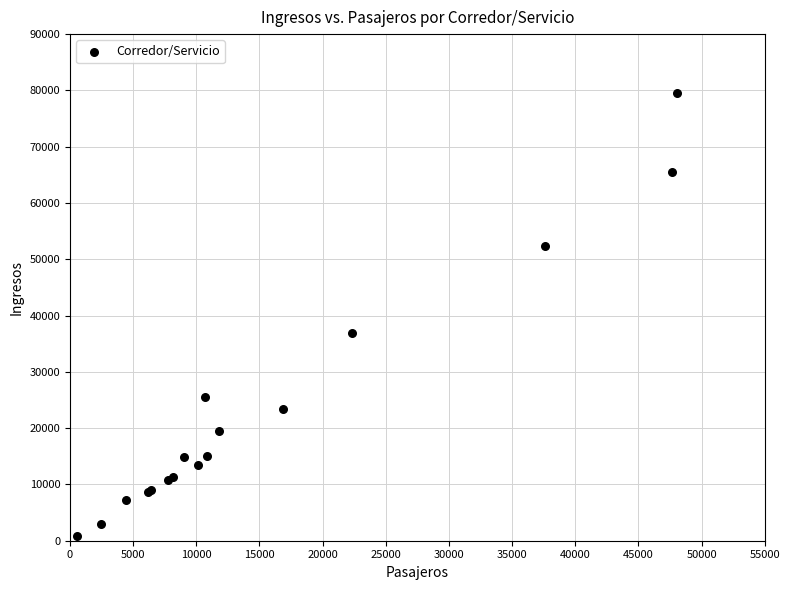

What Y value in the scatter plot is closest to 40227?

36951.2